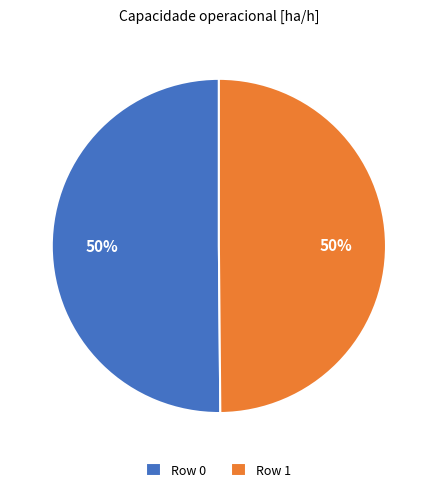

What percentage is the Row 1 slice, to the nearest percent?

50%